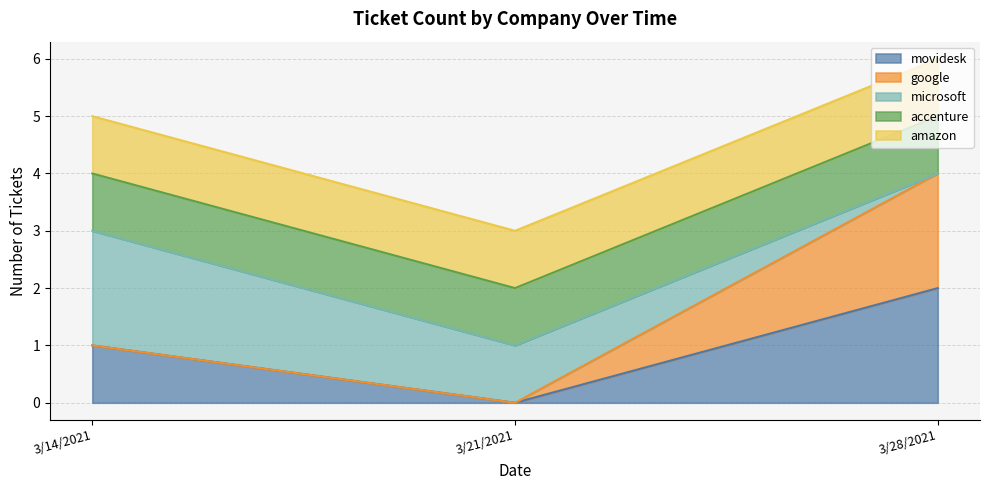

Which series has the widest spread of values?

movidesk